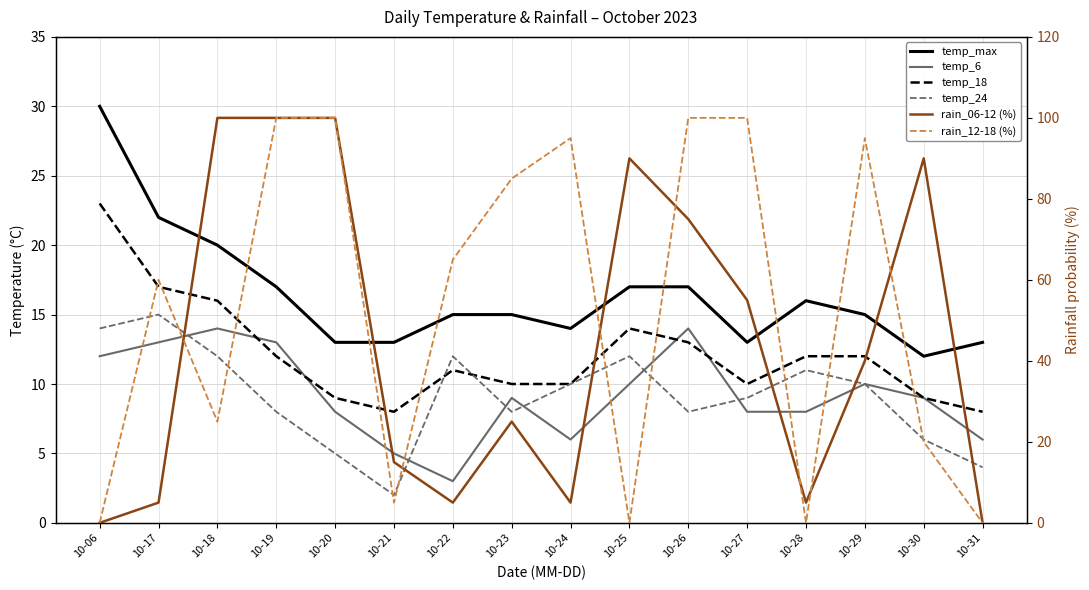

What is the average value of the rain_12-18 (%) series?

53